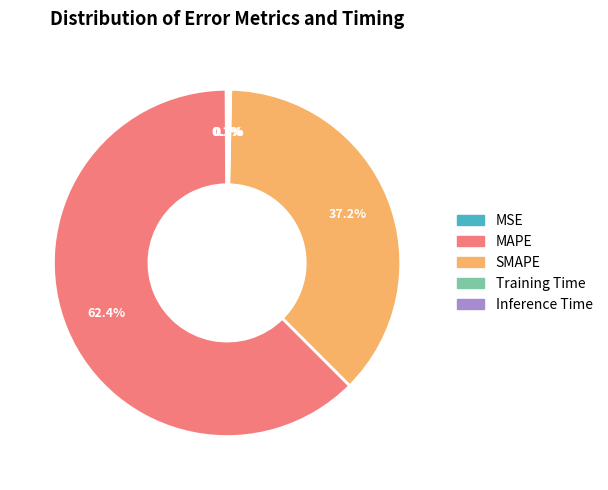

Which category accounts for the majority?

MAPE